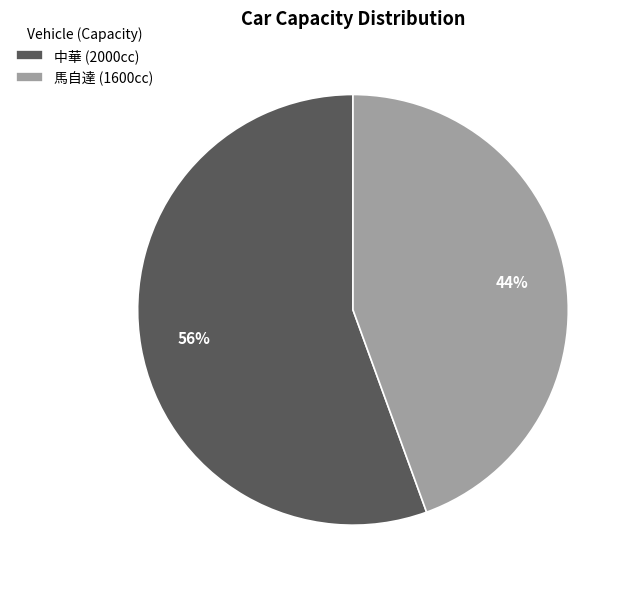

How many segments does this pie chart have?

2